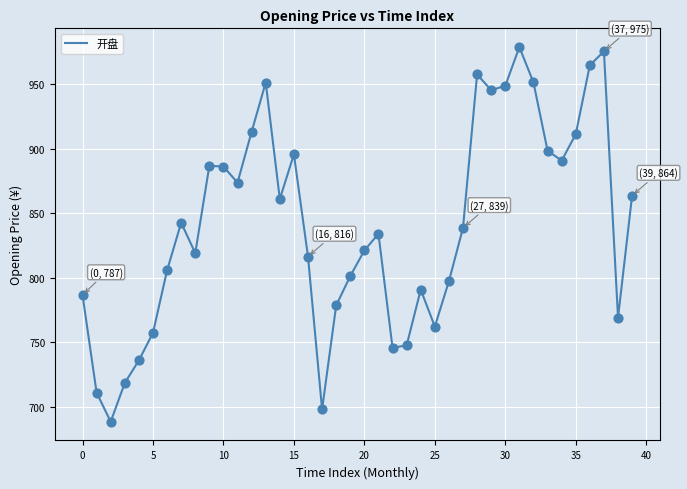

What is the maximum value shown in the chart?

978.7